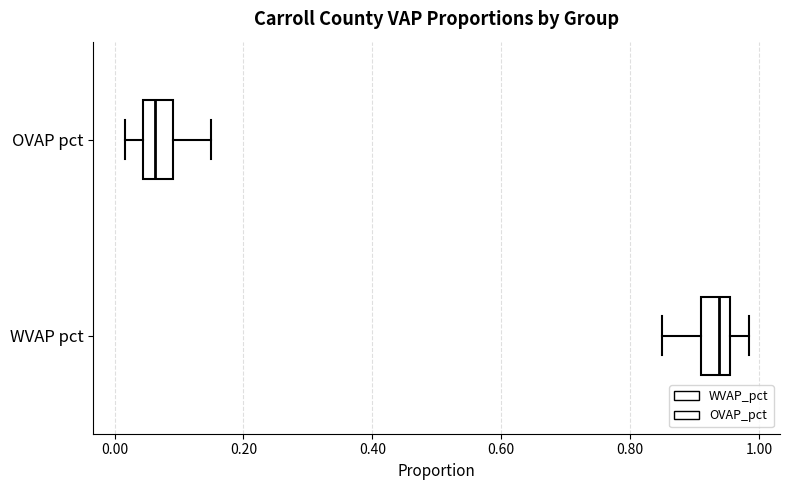

Reading bottom to top, read every box against the x-axis: the position of its median line, the range the box covers, and the ends of its whiskers. The values are not printed on the chart, so give them approximately, as read against the axis.

WVAP pct: median 0.94, box 0.90 to 0.96, whiskers 0.86 to 0.98
OVAP pct: median 0.06, box 0.04 to 0.10, whiskers 0.02 to 0.14